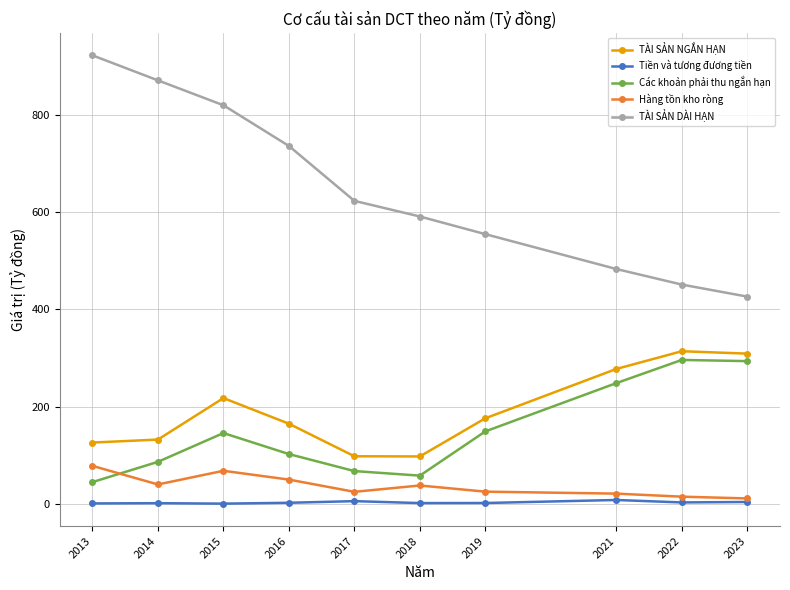

Which series has the widest spread of values?

TÀI SẢN DÀI HẠN